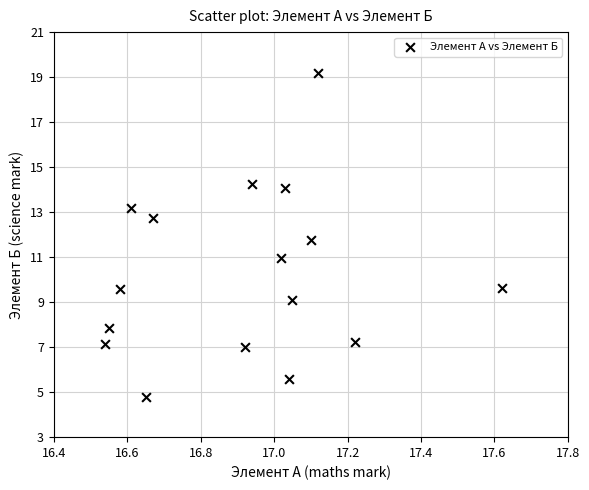

What Y value in the scatter plot is closest to 12?

11.8